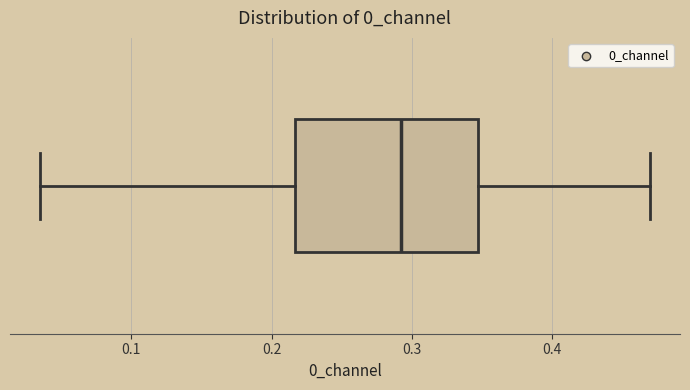

Where is the left edge of the box on the x-axis? The values are not printed on the chart, so give them approximately, as read against the axis.

0.22